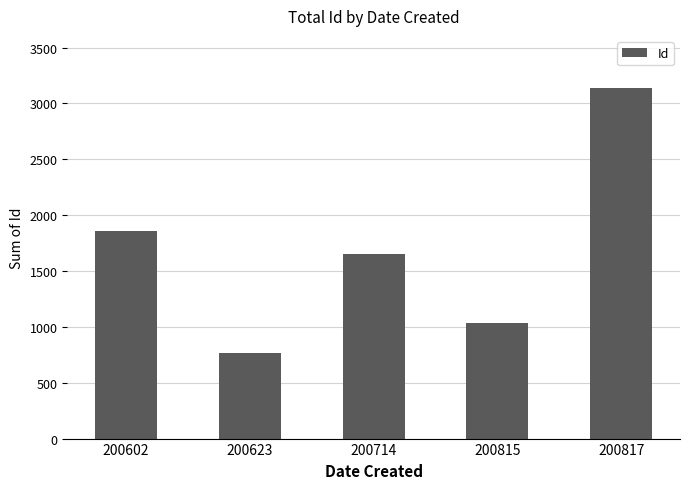

Reading right to left, list all the values displayed in this chart.

3135	1036	1657	762	1860